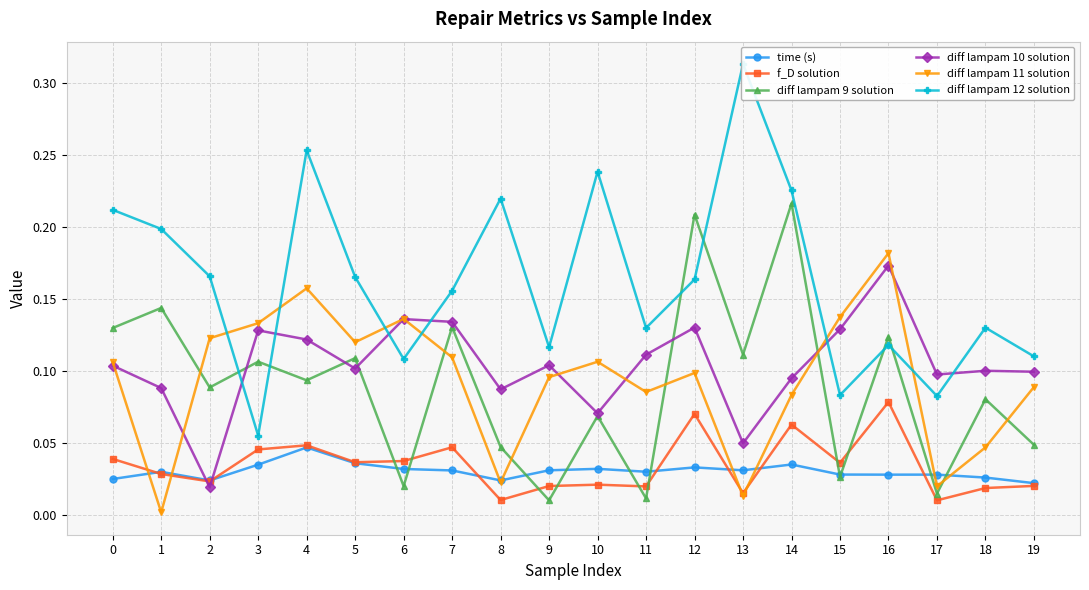

How many diff lampam 10 solution values are between 0 and 1?

20